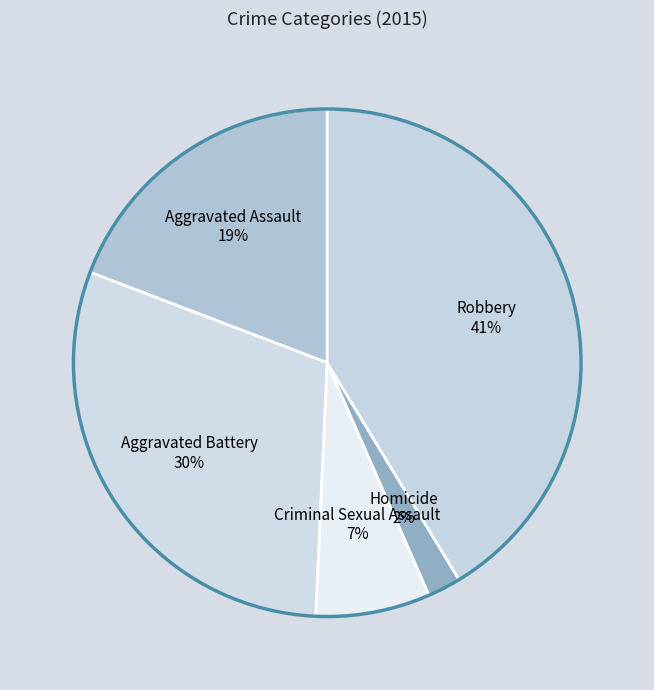

The Criminal Sexual Assault slice represents 7% of the pie. True or false?

True